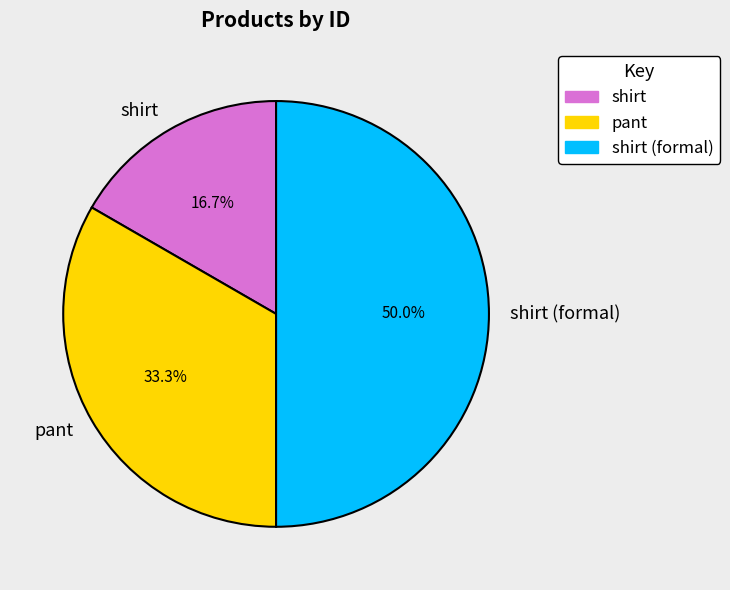

Does pant represent more than half of the total?

No